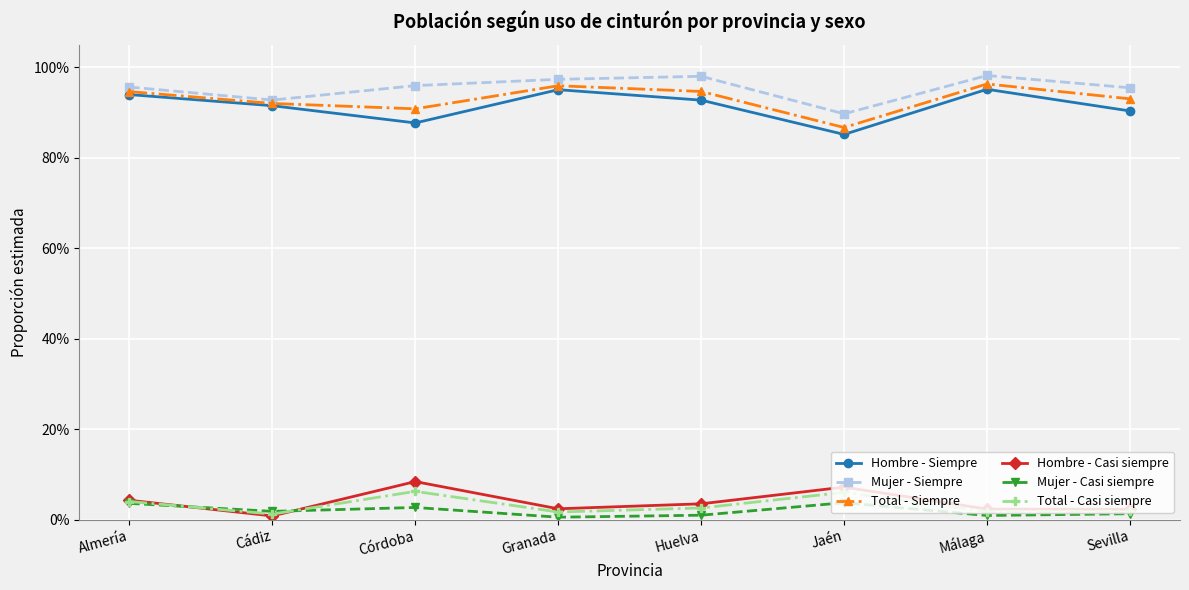

Which has a higher value, Granada or Sevilla?

Granada